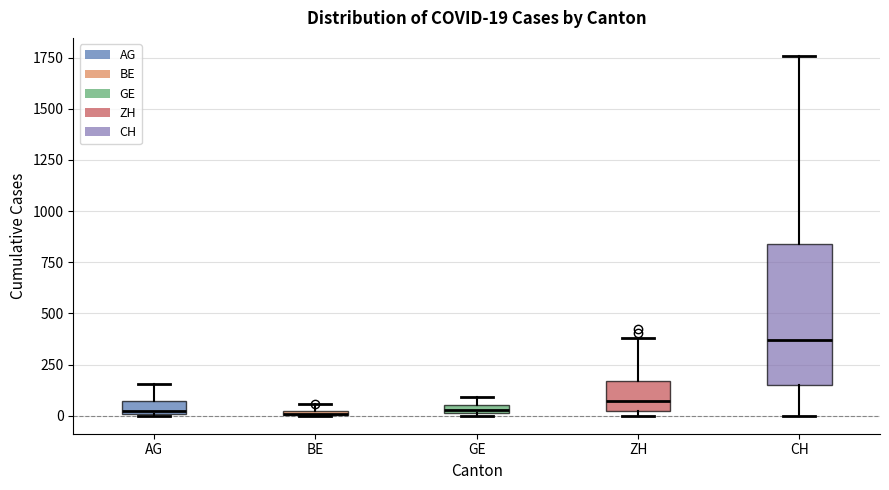

Which box is the tallest, from its lower edge to its upper edge?

CH